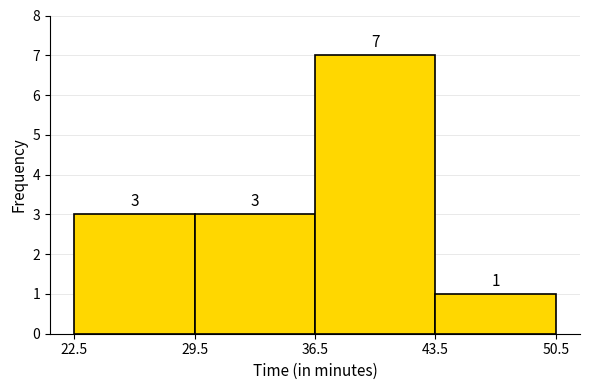

Over which range of the x-axis is the bar tallest?

36.5 to 43.5